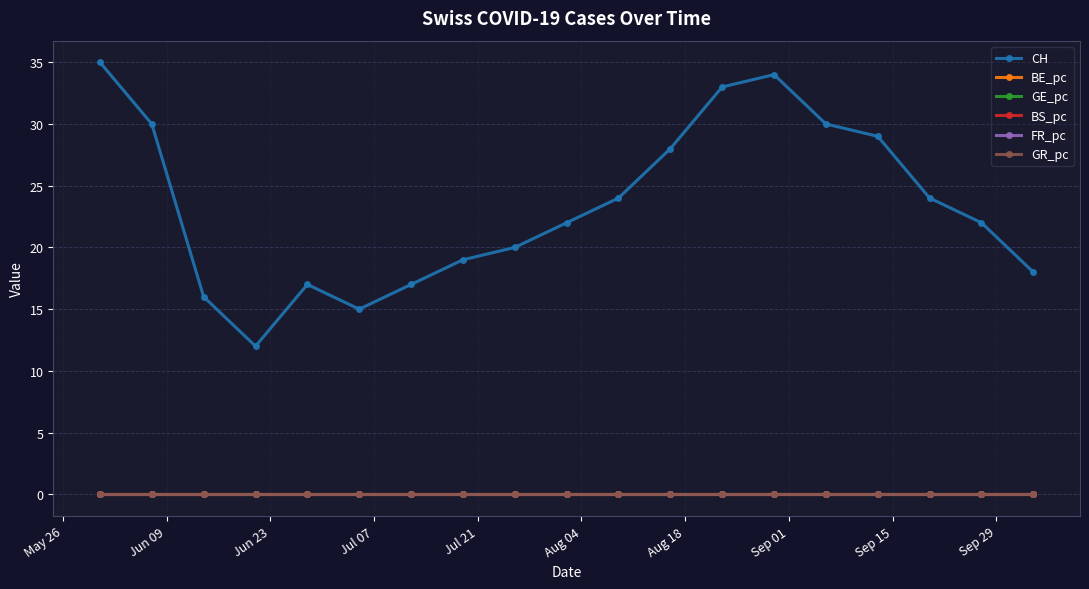

Which series has the largest range (max minus min)?

CH